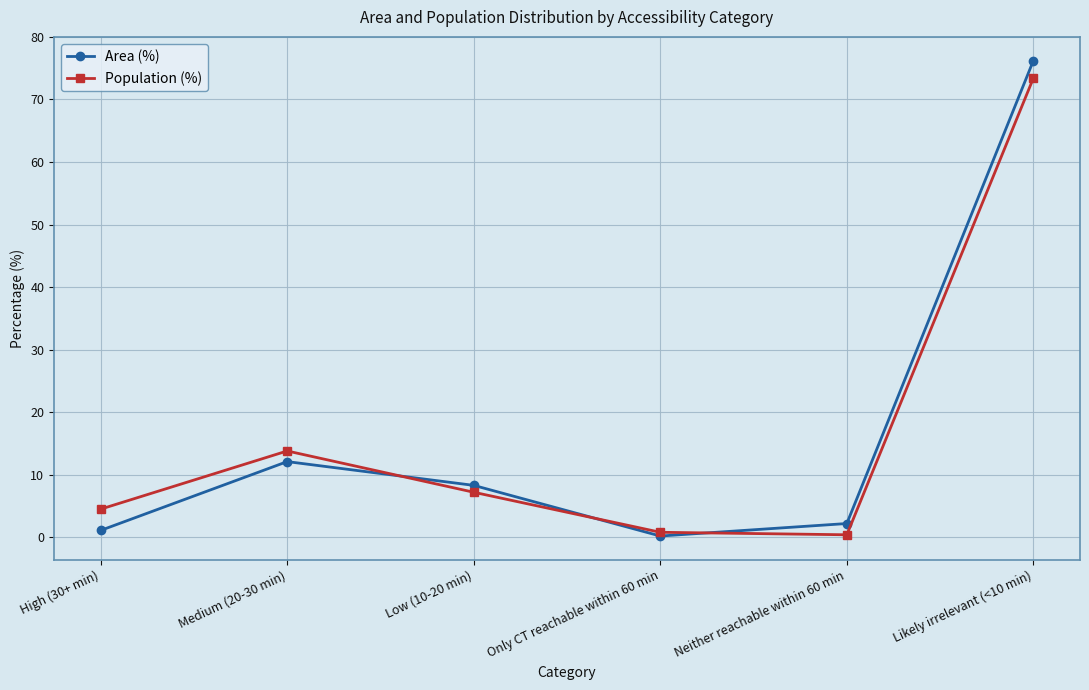

What is the maximum value shown in the chart?

76.2